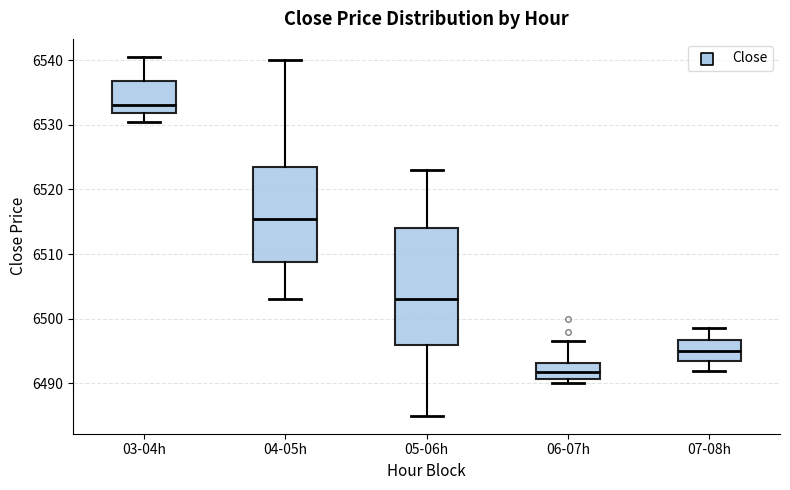

Reading left to right, read every box against the y-axis: the position of its median line, the range the box covers, and the ends of its whiskers. The values are not printed on the chart, so give them approximately, as read against the axis.

03-04h: median 6533, box 6532 to 6537, whiskers 6531 to 6541
04-05h: median 6516, box 6509 to 6524, whiskers 6503 to 6540
05-06h: median 6503, box 6496 to 6514, whiskers 6485 to 6523
06-07h: median 6492, box 6491 to 6493, whiskers 6490 to 6497
07-08h: median 6495, box 6494 to 6497, whiskers 6492 to 6499